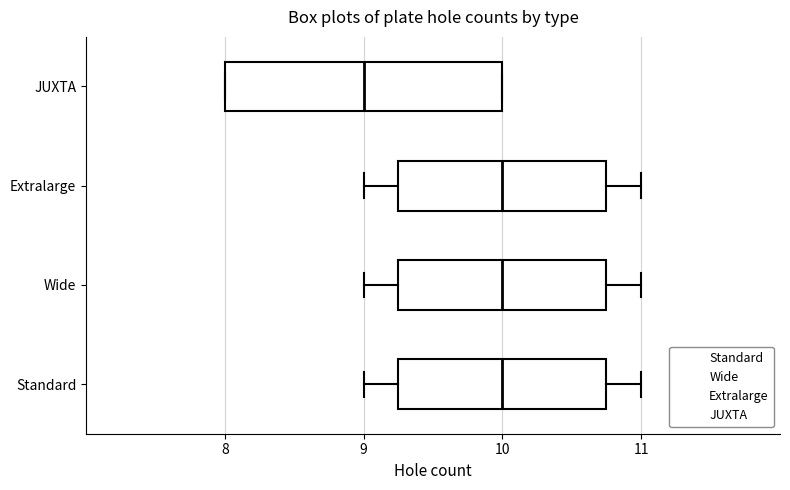

Reading bottom to top, transcribe this box plot: for each box, give where its median line is, the range the box spans, and where its two whiskers end, as read against the x-axis. The values are not printed on the chart, so give them approximately, as read against the axis.

Standard: median 10.0, box 9.3 to 10.8, whiskers 9.0 to 11.0
Wide: median 10.0, box 9.3 to 10.8, whiskers 9.0 to 11.0
Extralarge: median 10.0, box 9.3 to 10.8, whiskers 9.0 to 11.0
JUXTA: median 9.0, box 8.0 to 10.0, whiskers 8.0 to 10.0